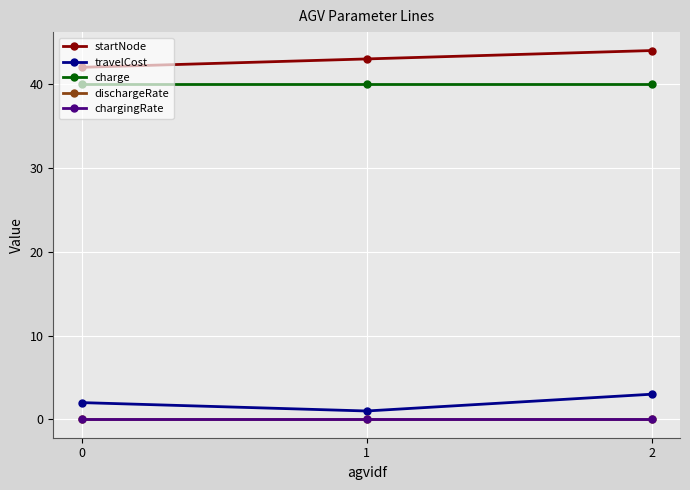

True or false: travelCost has a value of 1.0 at 1.

True